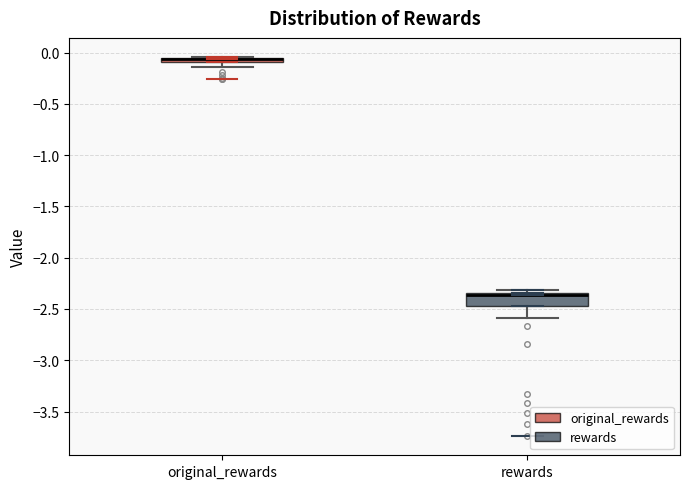

Where is the upper edge of the box for original_rewards on the y-axis? The values are not printed on the chart, so give them approximately, as read against the axis.

-0.05